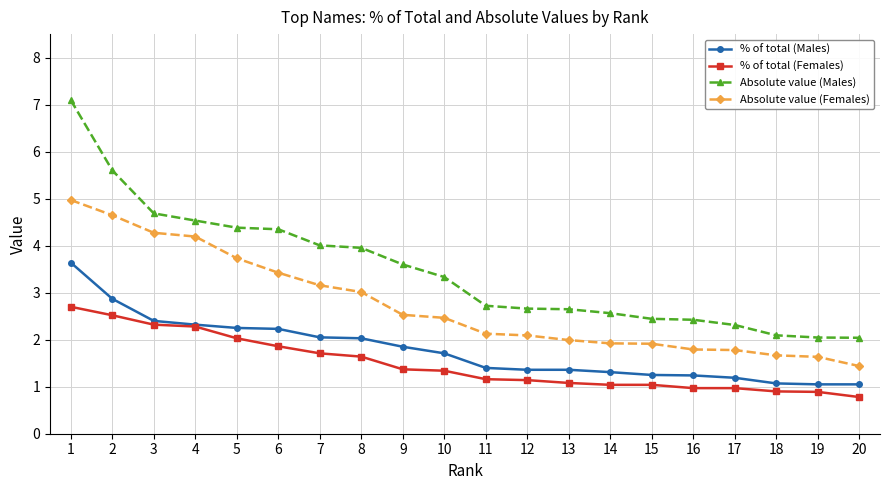

What is the sum of the % of total (Males) values at 5 and 1?

5.9